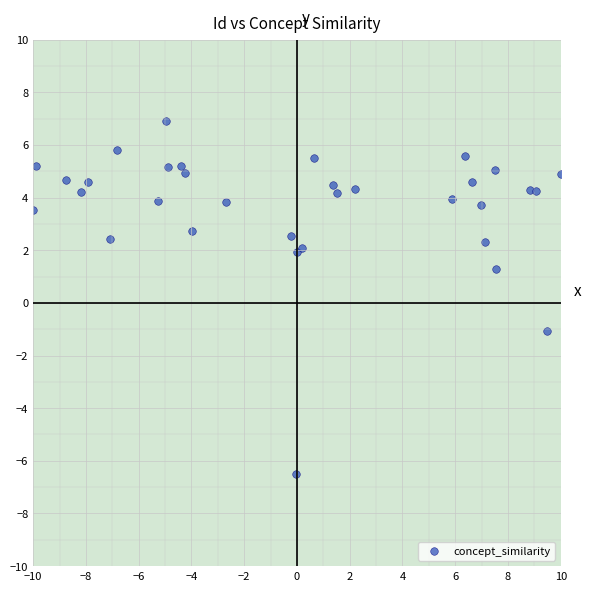

What Y value in the scatter plot is closest to 0?

-1.1